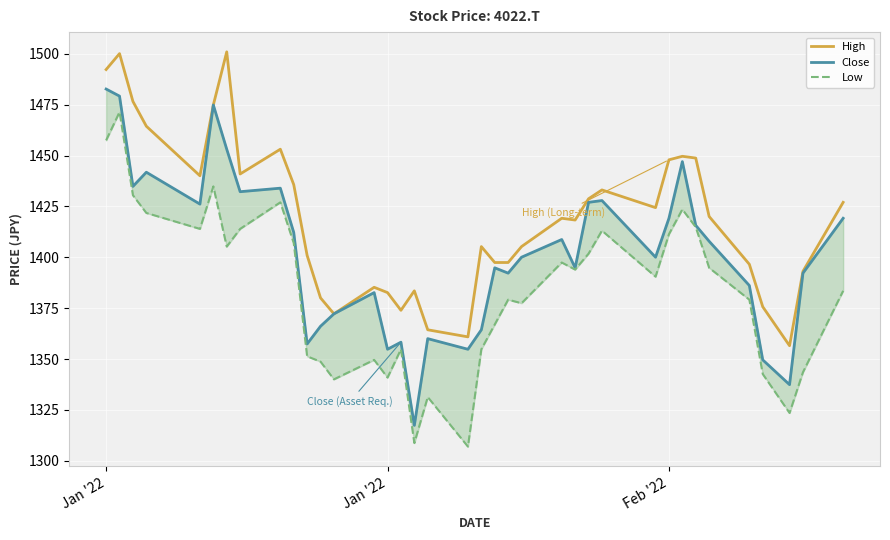

Which series has the widest spread of values?

Close